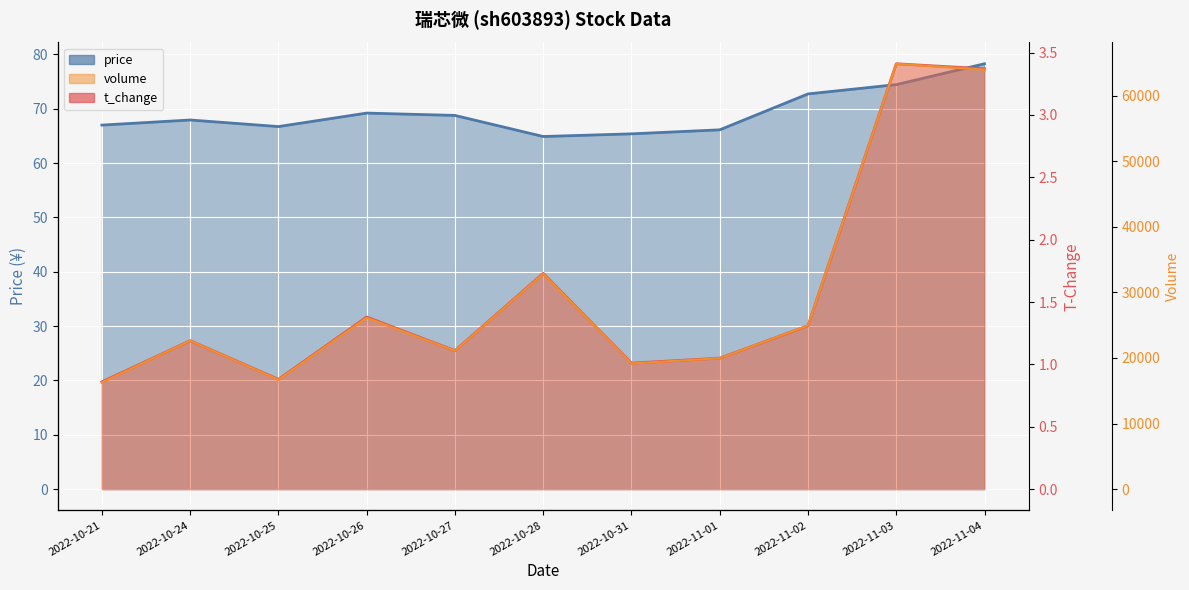

True or false: volume and price cross at least once.

False